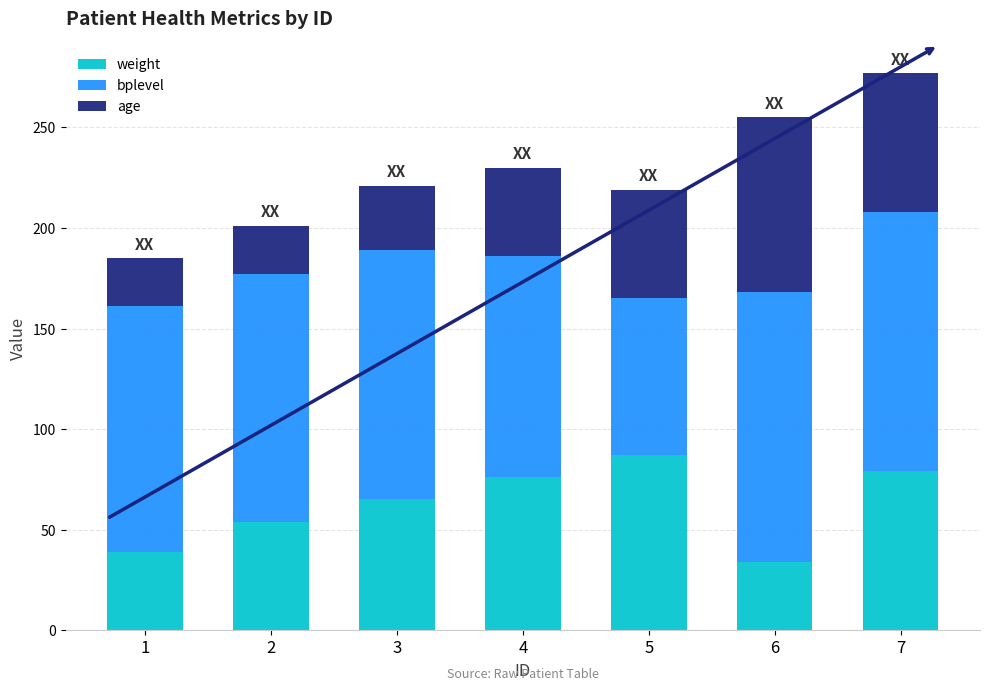

What is the difference between the weight values at 6 and 4?

42